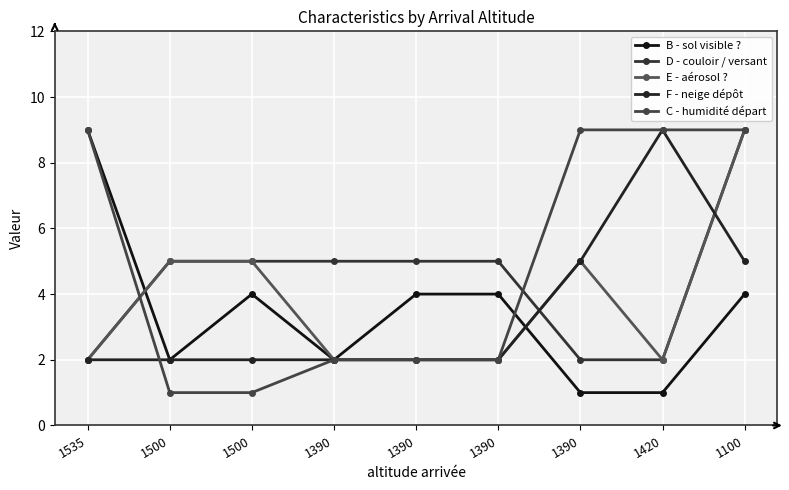

Where do D - couloir / versant and C - humidité départ first cross each other?

1535 and 1500